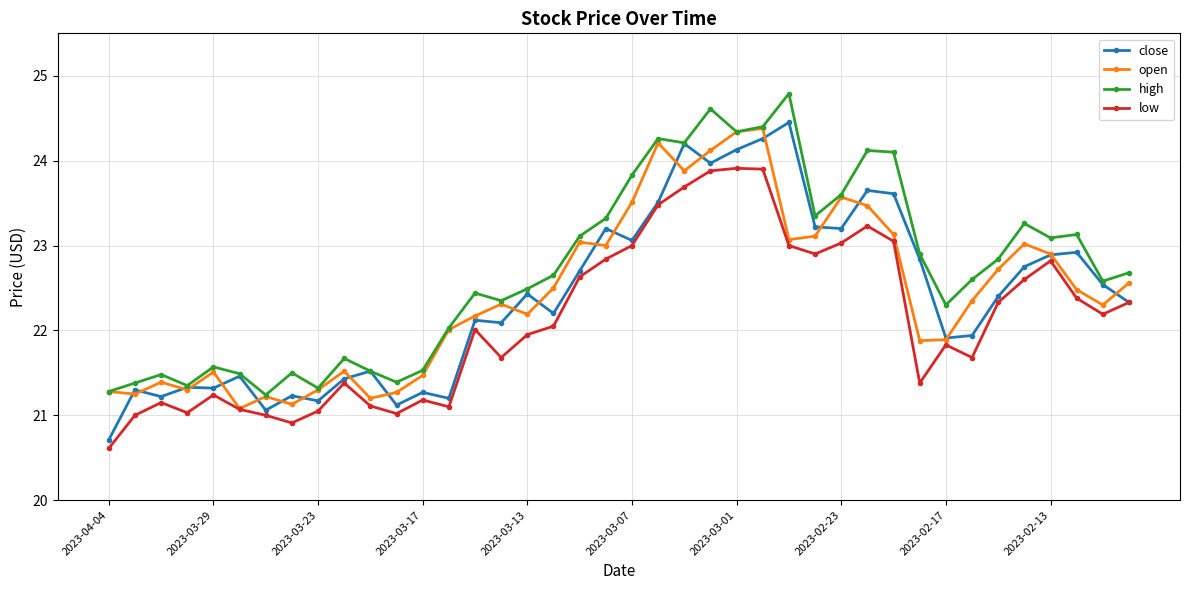

True or false: open has more than 0 interior local peaks.

True